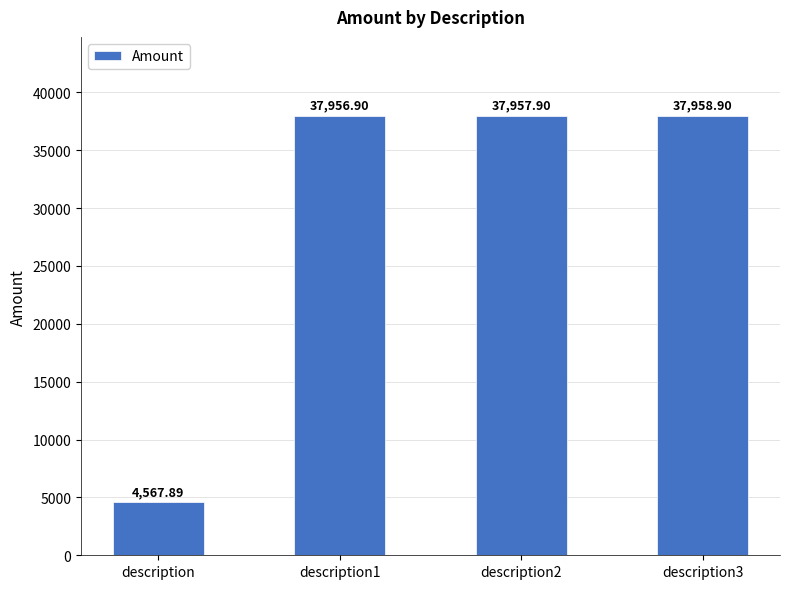

What value does the data have at description2?

37957.9